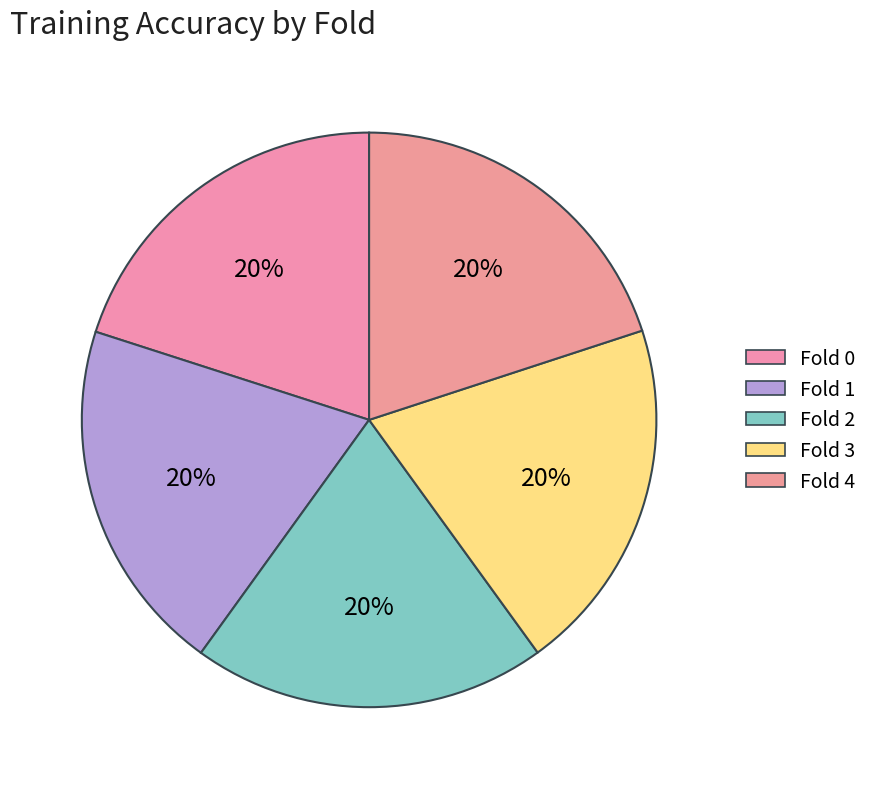

To the nearest percent, what percentage of the pie is Fold 3?

20%